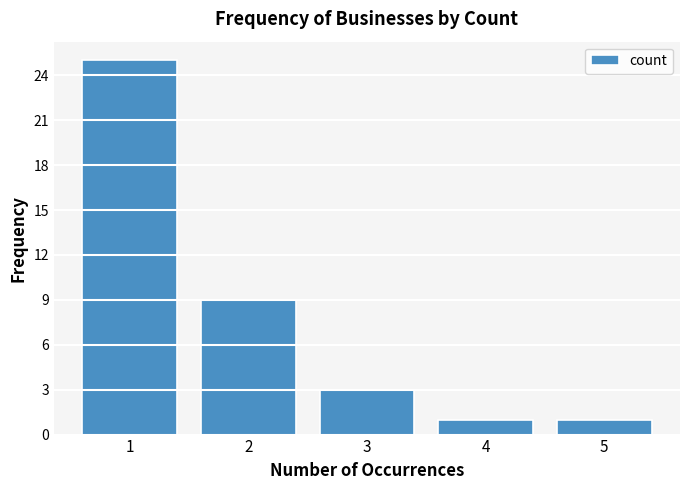

Reading right to left, transcribe all the data shown in this chart.

1	1	3	9	25